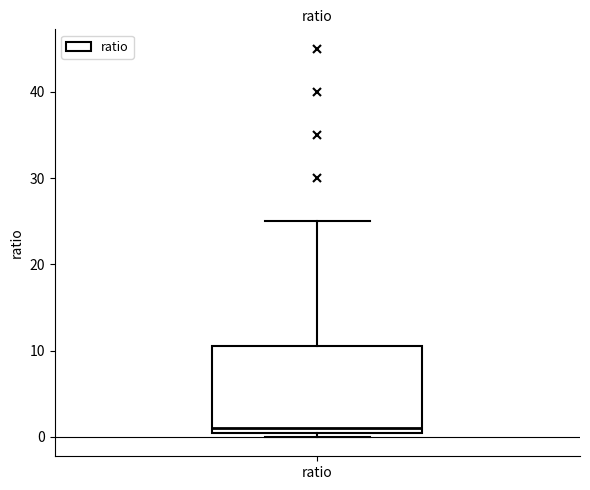

Transcribe this box plot: give where the median line is, the range the box spans, and where the two whiskers end, as read against the y-axis. The values are not printed on the chart, so give them approximately, as read against the axis.

median 1, box 0 to 11, whiskers 0 (just below the box's lower edge) to 25